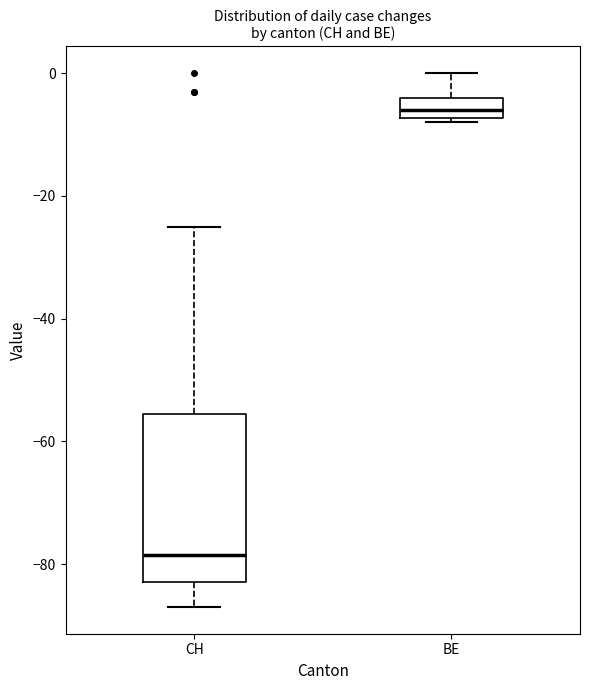

Which box is the tallest, from its lower edge to its upper edge?

CH